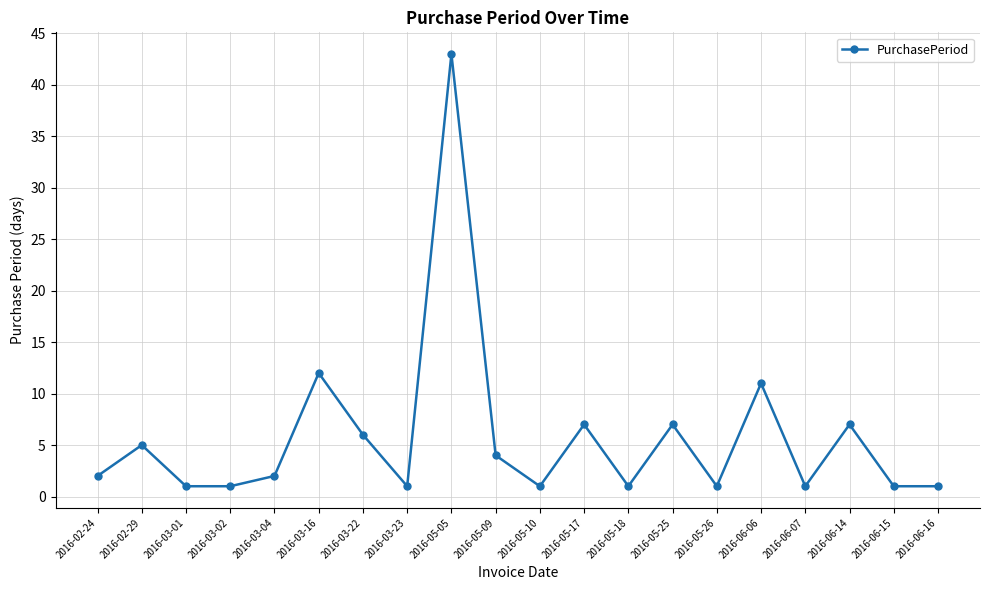

The chart shows a value of 1 at 2016-05-18. True or false?

True